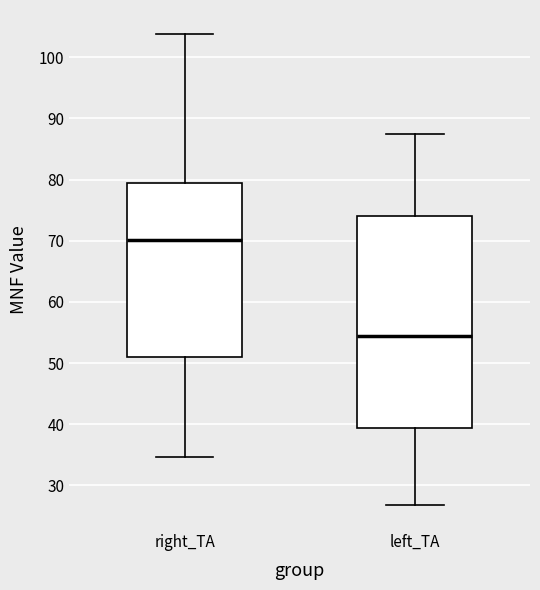

Where does the median line of the box for right_TA sit on the y-axis? The values are not printed on the chart, so give them approximately, as read against the axis.

70